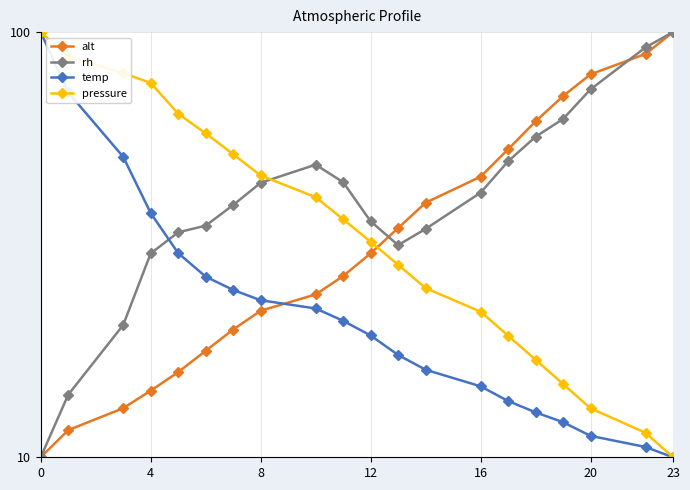

What is the minimum value for pressure?

10.0